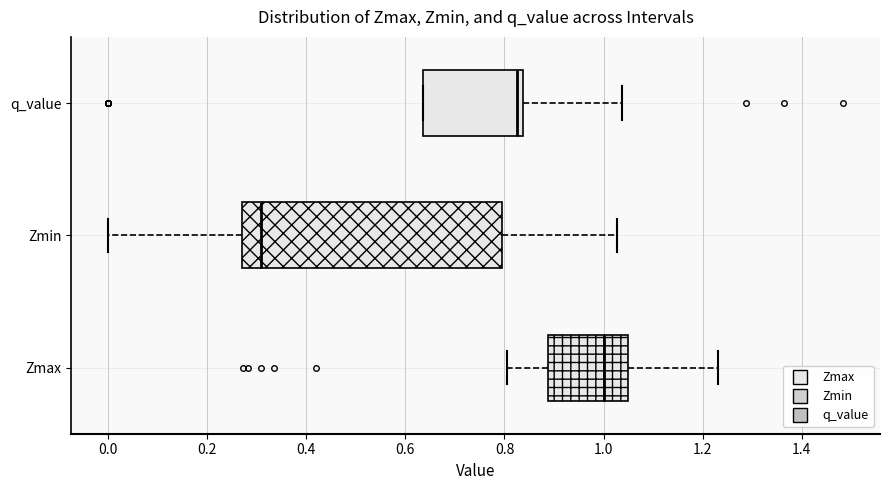

Which box's median line is the furthest to the right?

Zmax